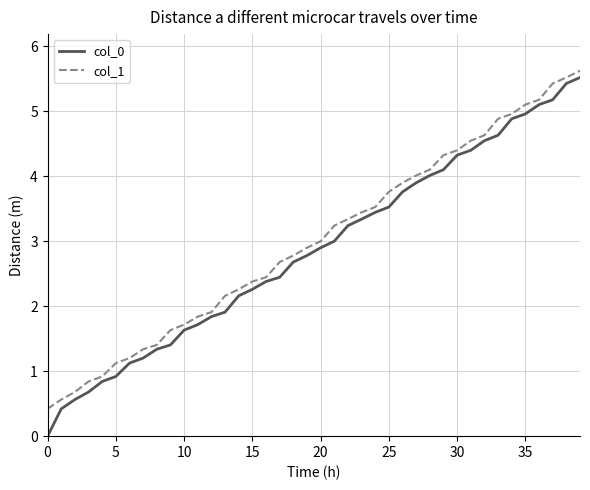

Count the number of categories in the chart.

40